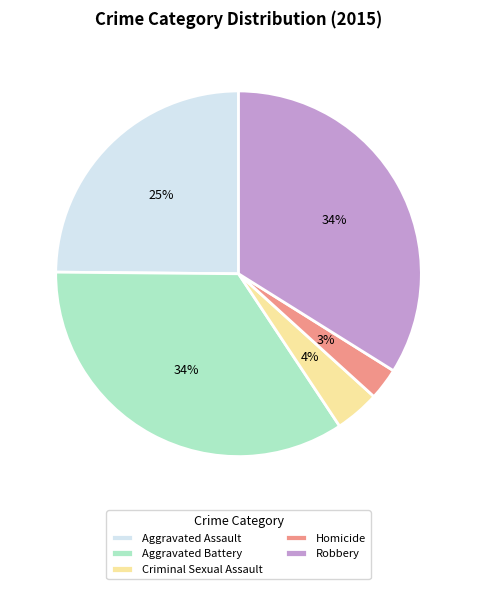

How many slices are in this pie chart?

5